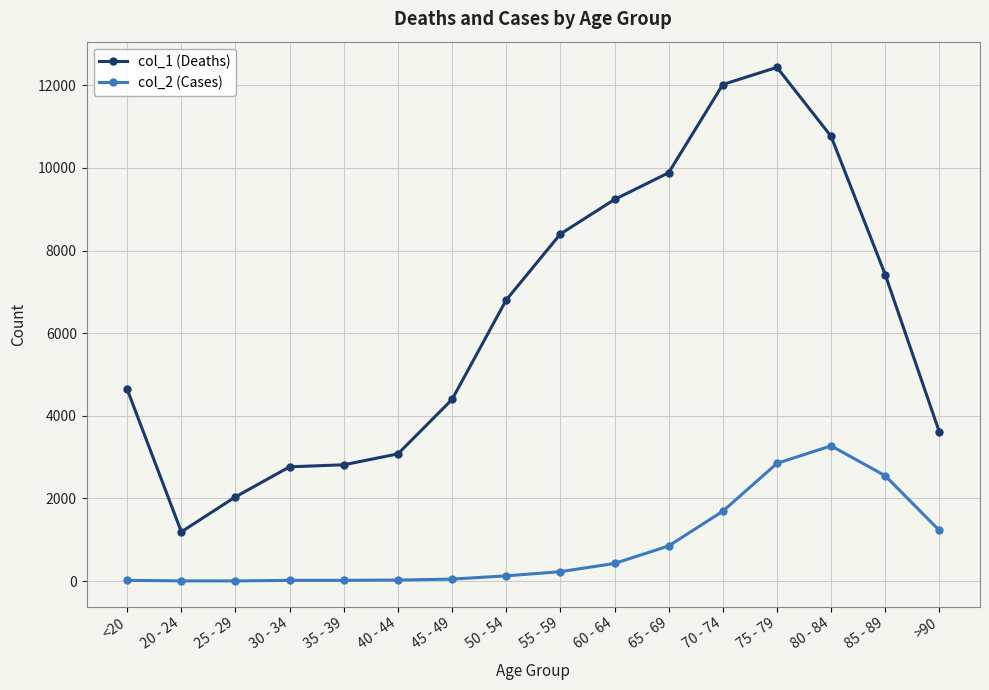

Rank the series by their maximum value, from highest to lowest.

col_1 (Deaths), col_2 (Cases)